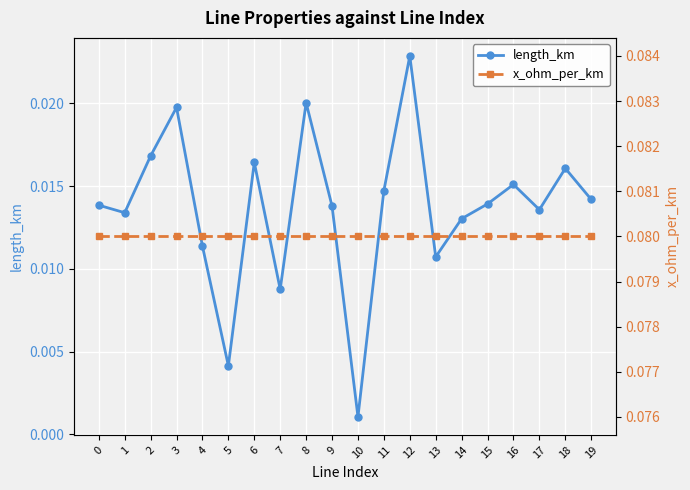

True or false: x_ohm_per_km and length_km cross at least once.

False